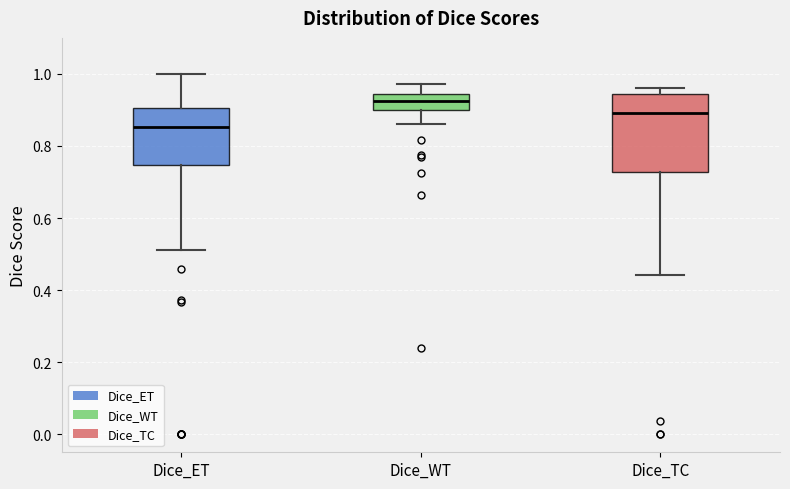

Comparing the boxes themselves (not the whiskers), which one is the tallest?

Dice_TC